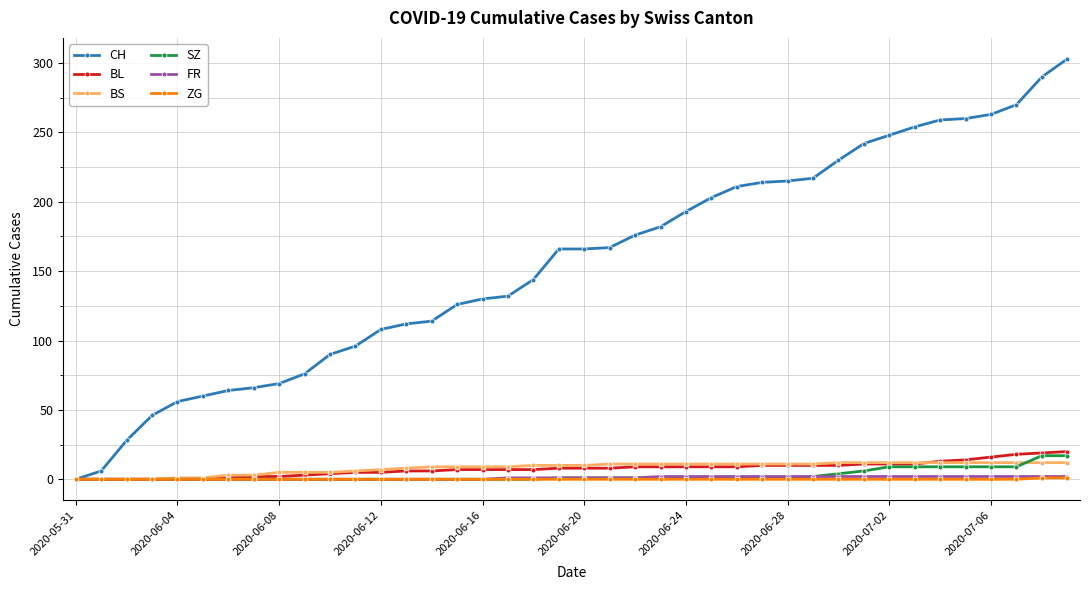

Which series has the widest spread of values?

CH